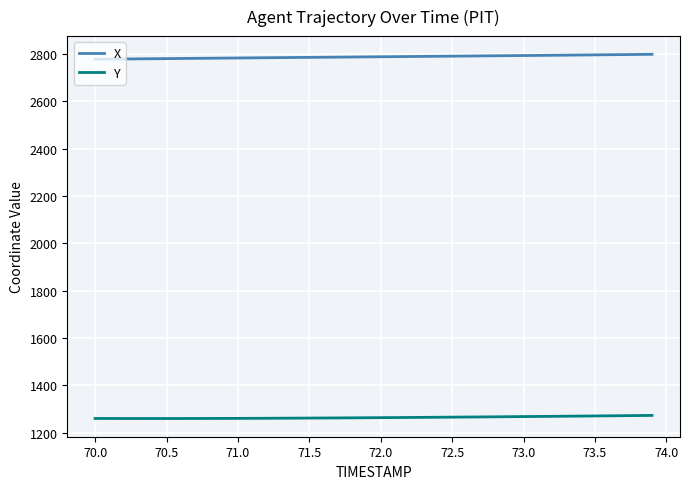

True or false: X and Y intersect in this chart.

False